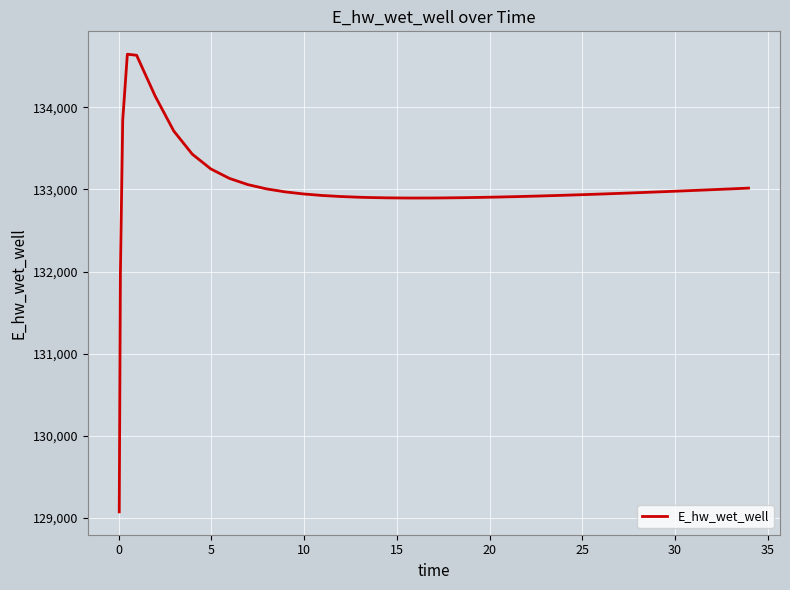

What is the difference between the maximum and minimum values?

5568.0